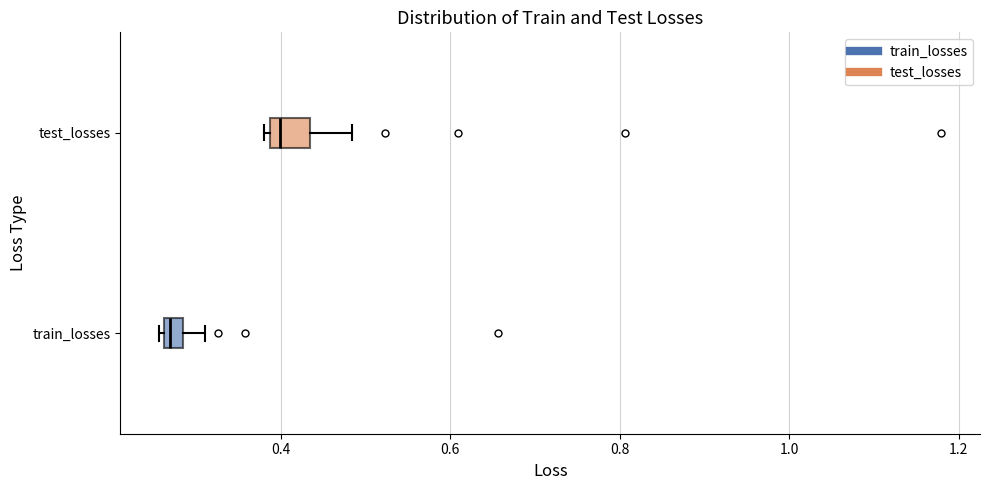

Comparing the boxes themselves (not the whiskers), which one is the widest?

test_losses